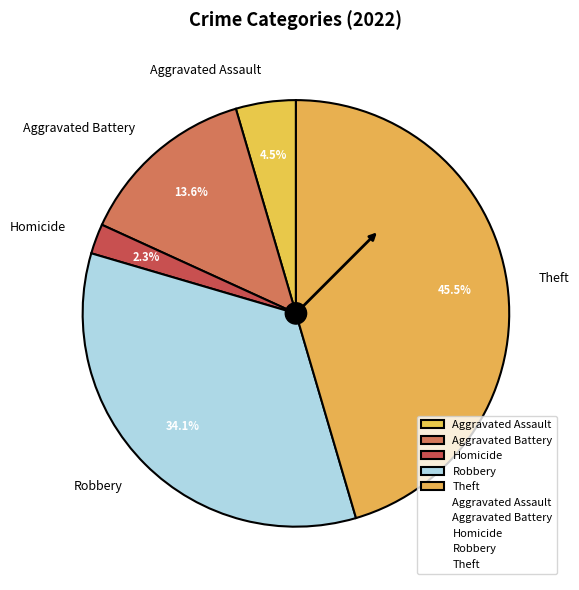

Which has a higher value, Theft or Aggravated Assault?

Theft